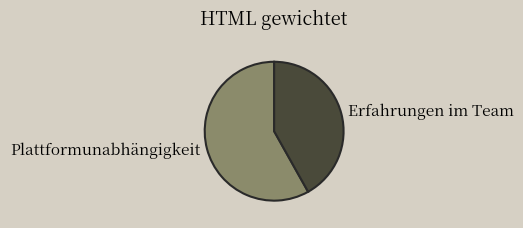

Between Plattformunabhängigkeit and Erfahrungen im Team, which is larger?

Plattformunabhängigkeit